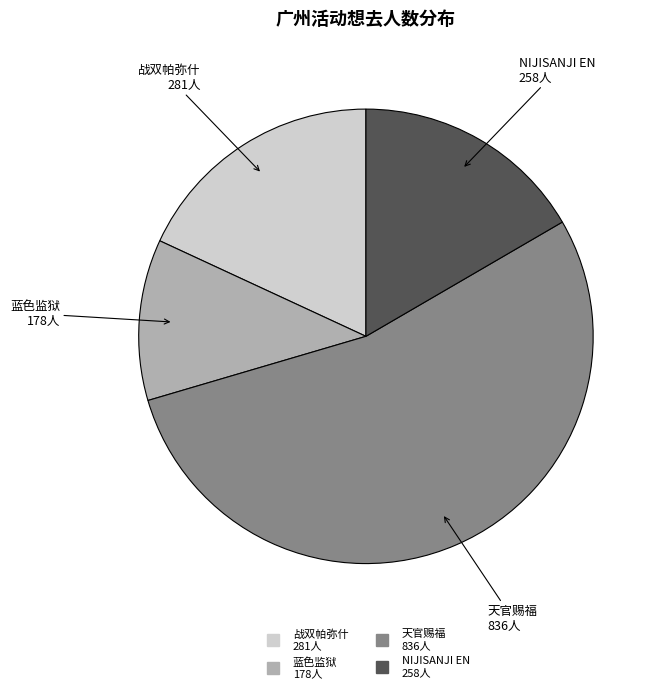

Is there a majority slice in this chart?

Yes